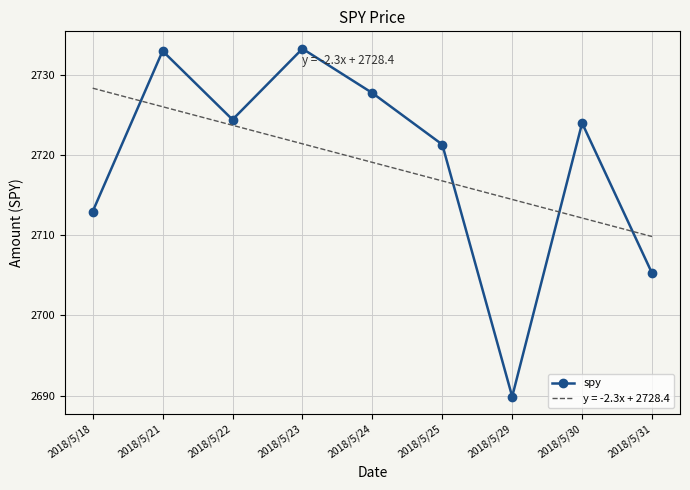

At which label is spy closest to 2711?

2018/5/18